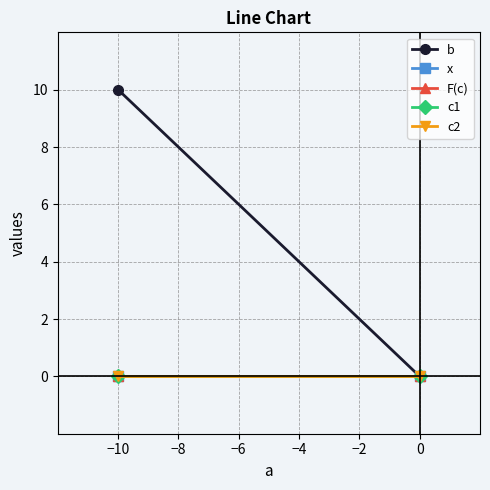

At which label does x reach its peak?

−10